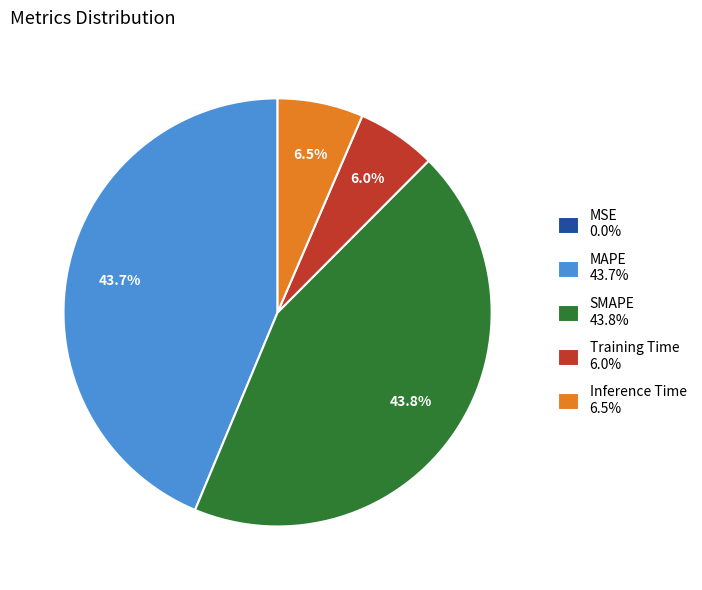

To the nearest percent, what is the average slice percentage?

20%